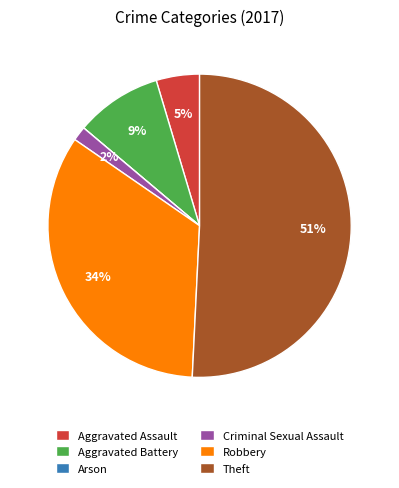

Is it true that Aggravated Battery is 9% of the pie?

True